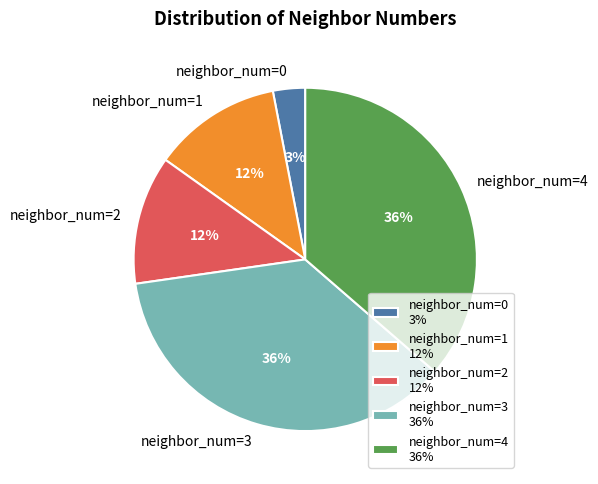

Between neighbor_num=3 and neighbor_num=1, which is larger?

neighbor_num=3